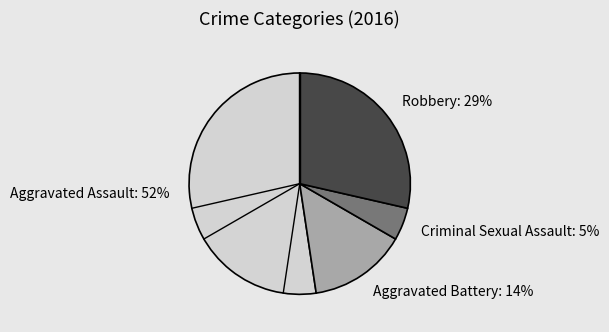

Is it true that Criminal Sexual Assault is 5% of the pie?

True